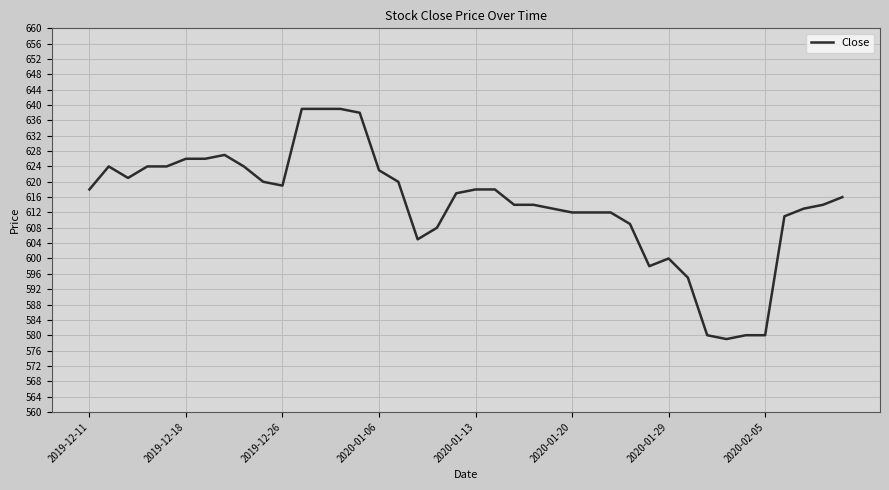

What is the difference between the maximum and minimum values?

60